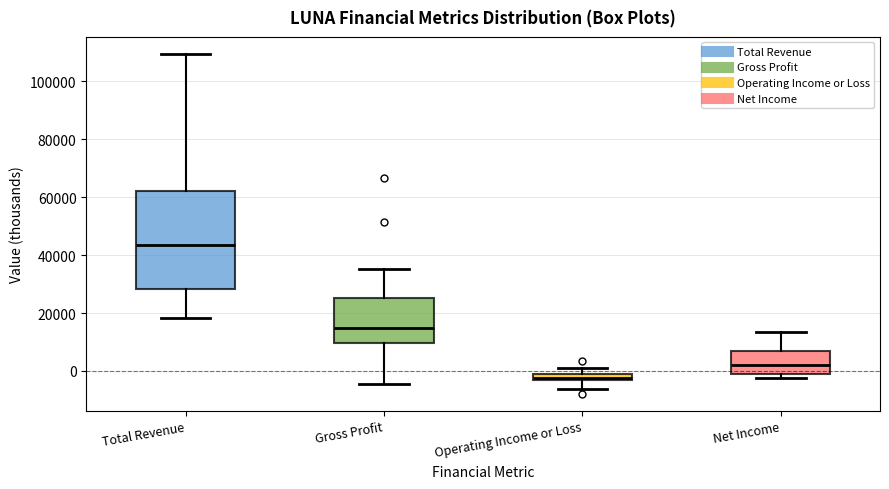

Comparing the boxes themselves (not the whiskers), which one is the tallest?

Total Revenue